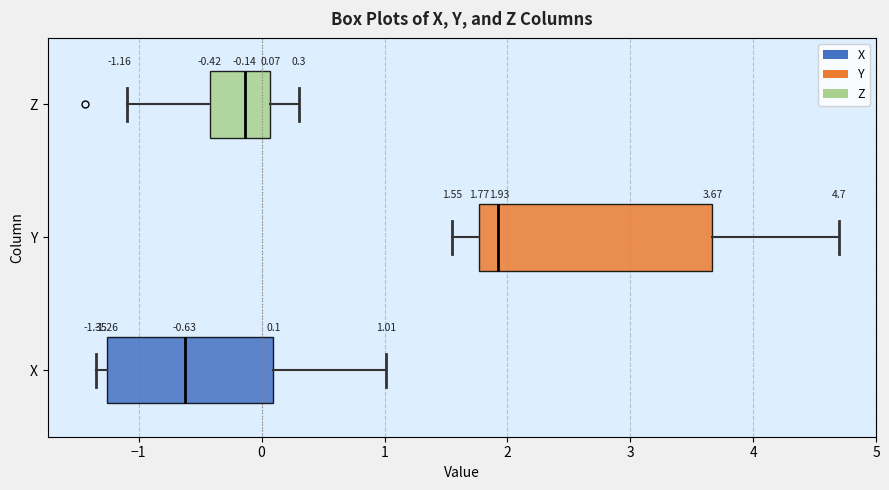

Comparing the boxes themselves (not the whiskers), which one is the widest?

Y